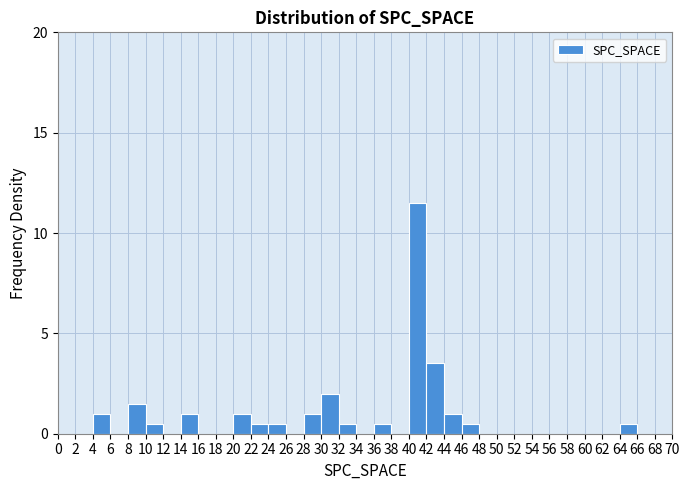

Reading left to right, transcribe this chart: for each bar, give the range it covers on the x-axis and its height. The values are not printed on the chart, so give them approximately, as read against the axis.

0 to 2: 0
2 to 4: 0
4 to 6: 1.0
6 to 8: 0
8 to 10: 1.5
10 to 12: 0.5
12 to 14: 0
14 to 16: 1.0
16 to 18: 0
18 to 20: 0
20 to 22: 1.0
22 to 24: 0.5
24 to 26: 0.5
26 to 28: 0
28 to 30: 1.0
30 to 32: 2.0
32 to 34: 0.5
34 to 36: 0
36 to 38: 0.5
38 to 40: 0
40 to 42: 11.5
42 to 44: 3.5
44 to 46: 1.0
46 to 48: 0.5
48 to 50: 0
50 to 52: 0
52 to 54: 0
54 to 56: 0
56 to 58: 0
58 to 60: 0
60 to 62: 0
62 to 64: 0
64 to 66: 0.5
66 to 68: 0